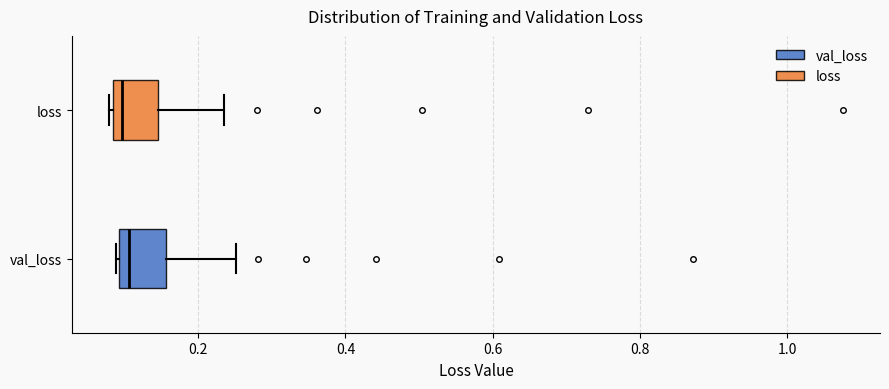

Where is the right edge of the box for val_loss on the x-axis? The values are not printed on the chart, so give them approximately, as read against the axis.

0.16